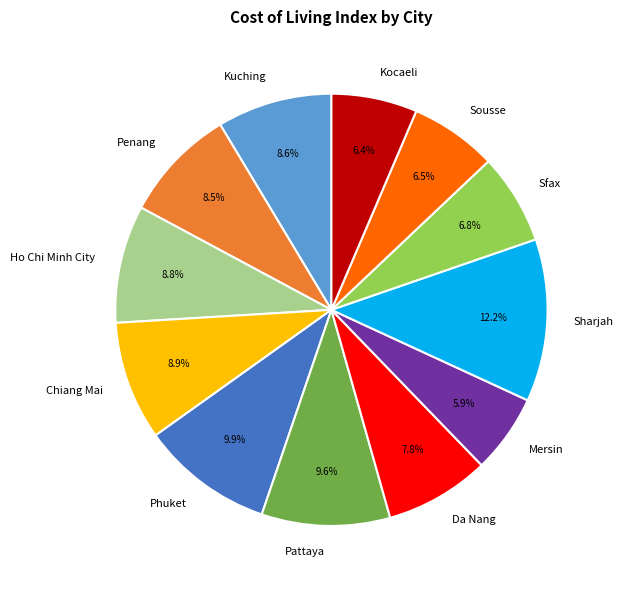

Do Mersin and Kuching together represent more than half of the pie?

No